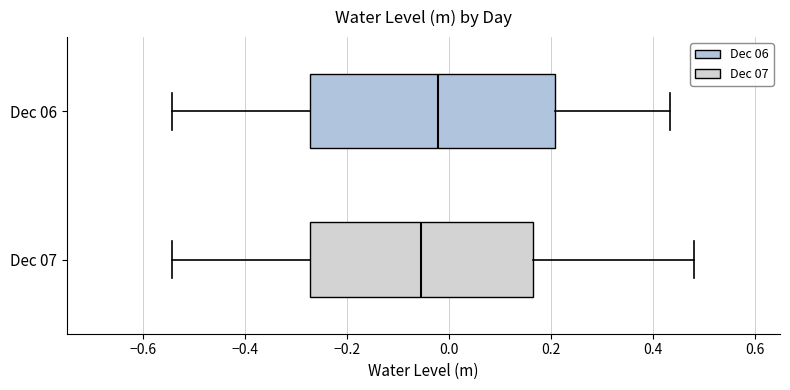

Which box is the widest, from its left edge to its right edge?

Dec 06